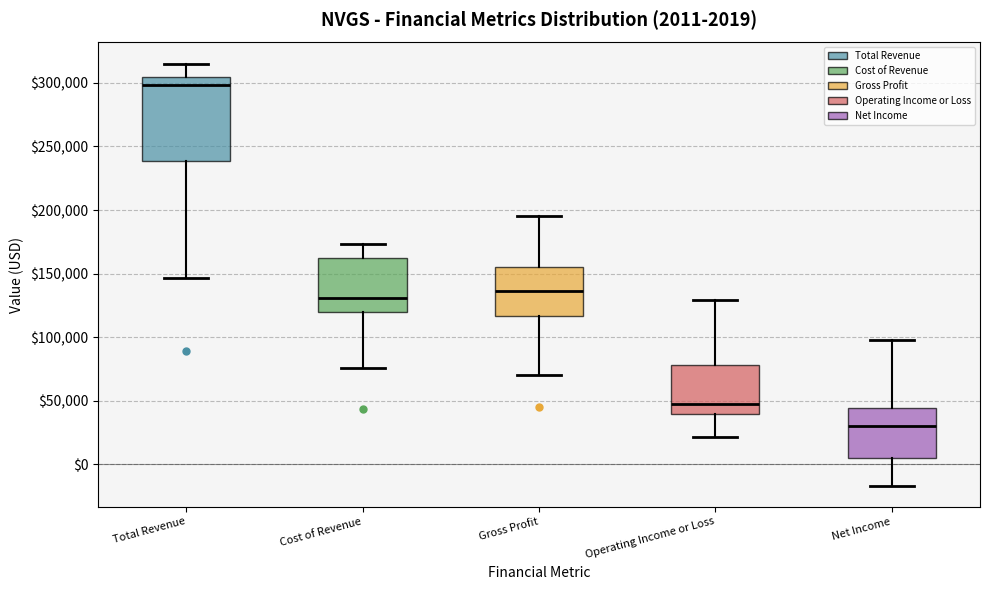

Comparing the boxes themselves (not the whiskers), which one is the tallest?

Total Revenue